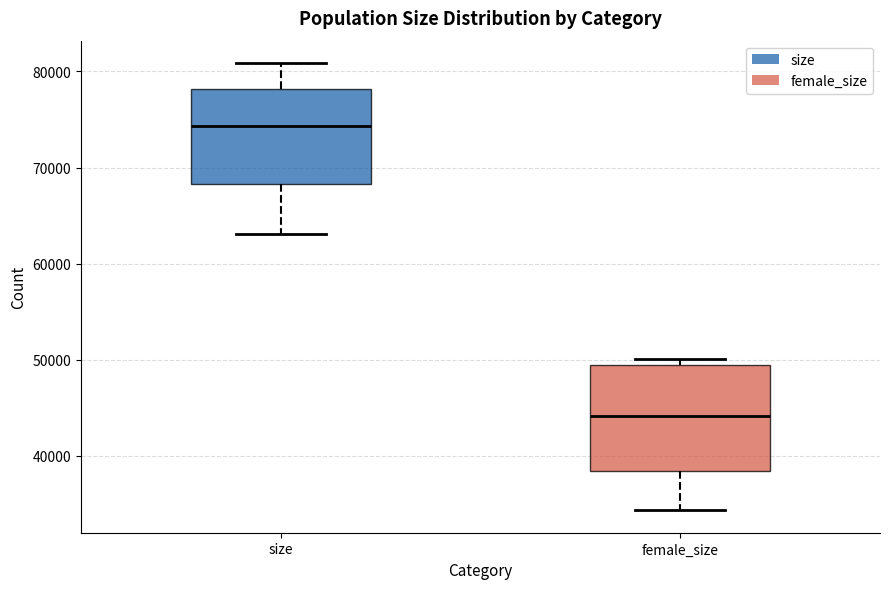

Where does the median line of the box for size sit on the y-axis? The values are not printed on the chart, so give them approximately, as read against the axis.

74000